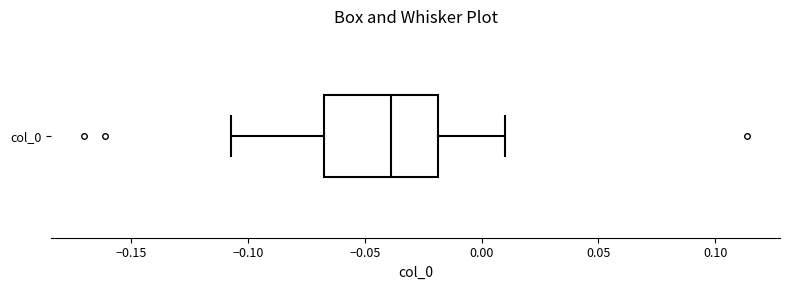

Where does the left whisker of the box for col_0 end on the x-axis? The values are not printed on the chart, so give them approximately, as read against the axis.

-0.105